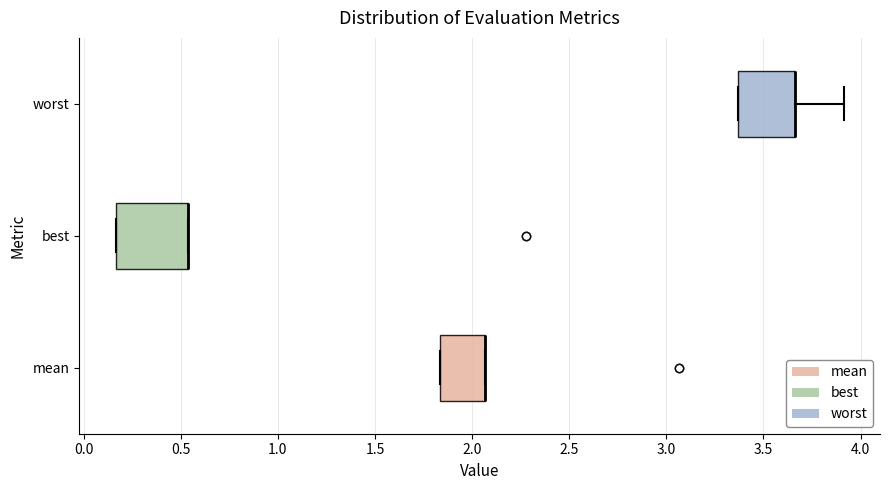

Where is the right edge of the box for worst on the x-axis? The values are not printed on the chart, so give them approximately, as read against the axis.

3.65